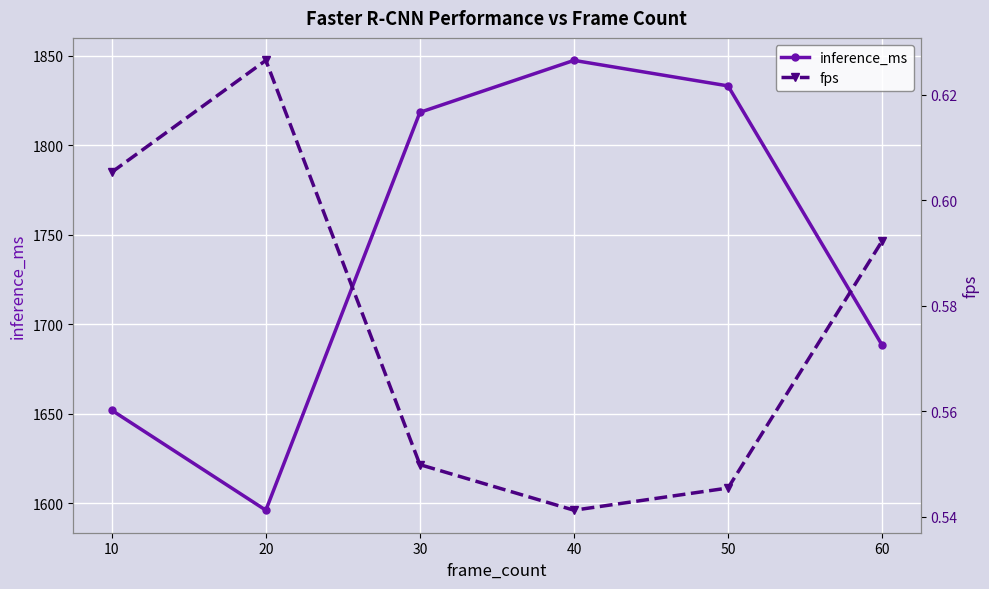

Which series has the largest range (max minus min)?

inference_ms